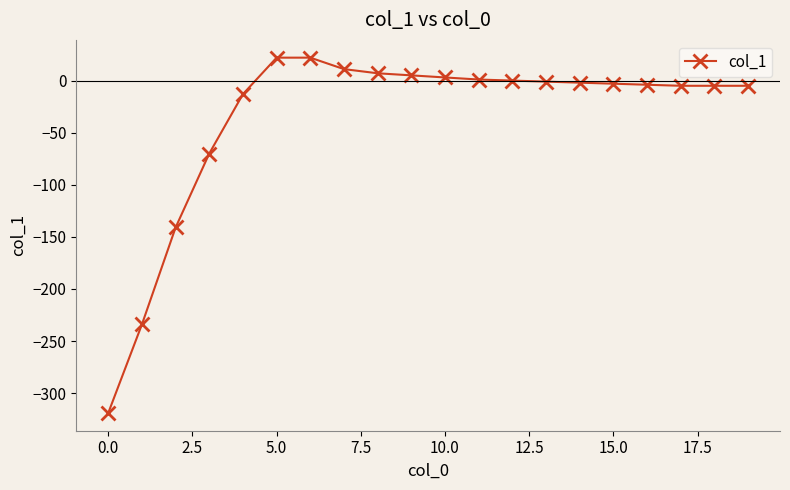

What is the sum of all values?

-731